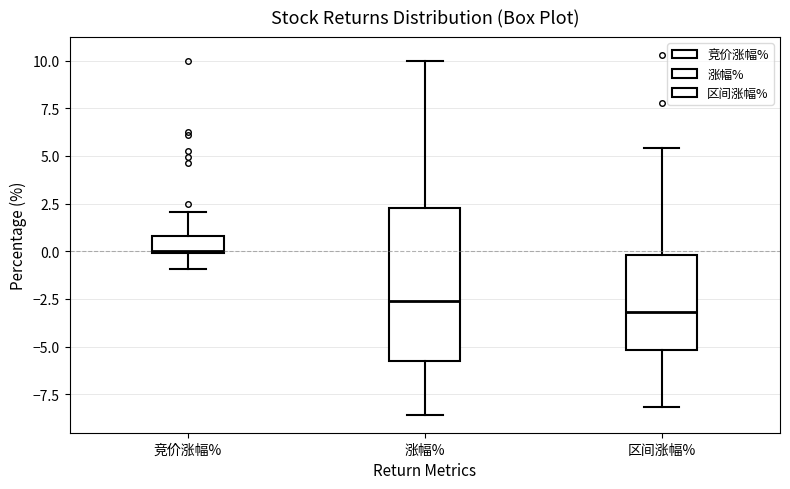

Which box is the tallest, from its lower edge to its upper edge?

涨幅%